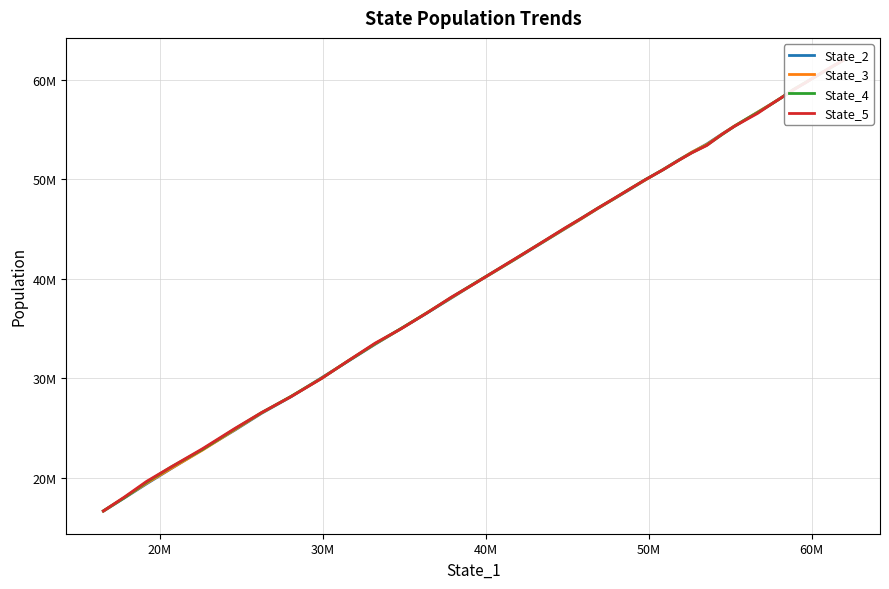

True or false: State_2 and State_4 cross at least once.

True